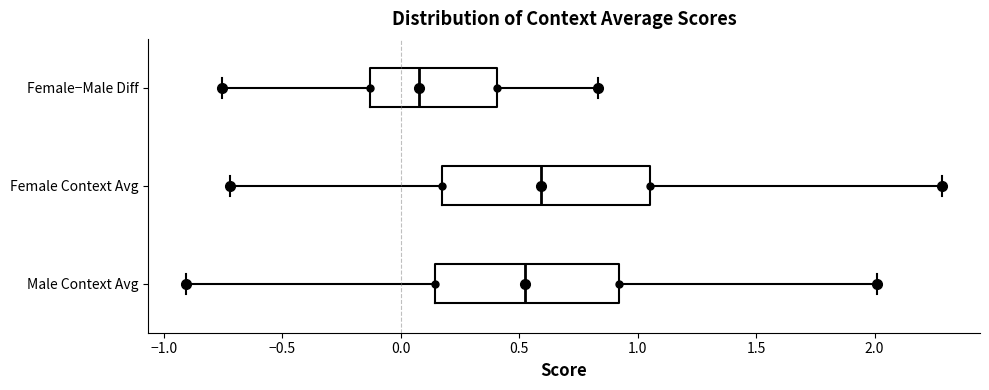

Reading bottom to top, read every box against the x-axis: the position of its median line, the range the box covers, and the ends of its whiskers. The values are not printed on the chart, so give them approximately, as read against the axis.

Male Context Avg: median 0.55, box 0.15 to 0.90, whiskers -0.90 to 2.00
Female Context Avg: median 0.60, box 0.20 to 1.05, whiskers -0.70 to 2.30
Female−Male Diff: median 0.10, box -0.15 to 0.40, whiskers -0.75 to 0.85